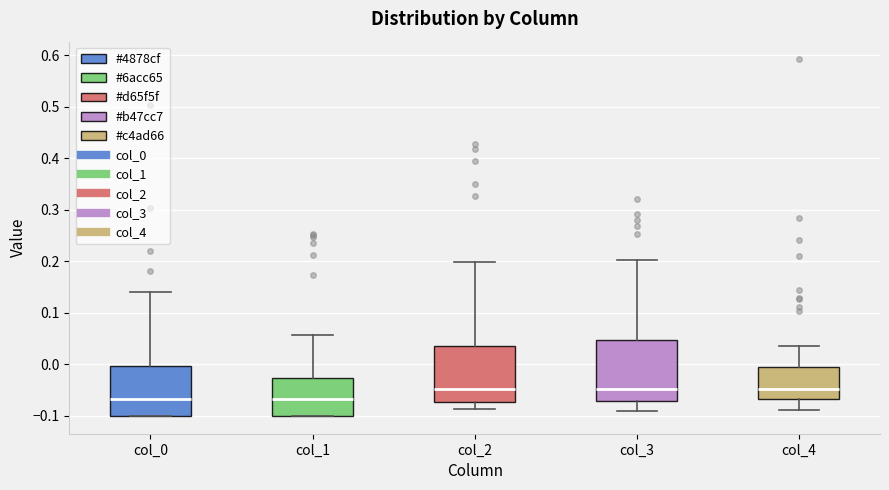

Reading left to right, read every box against the y-axis: the position of its median line, the range the box covers, and the ends of its whiskers. The values are not printed on the chart, so give them approximately, as read against the axis.

col_0: median -0.07, box -0.10 to 0.00, whiskers -0.10 to 0.14
col_1: median -0.07, box -0.10 to -0.03, whiskers -0.10 to 0.06
col_2: median -0.05, box -0.07 to 0.04, whiskers -0.09 to 0.20
col_3: median -0.05, box -0.07 to 0.05, whiskers -0.09 to 0.20
col_4: median -0.05, box -0.07 to 0.00, whiskers -0.09 to 0.04